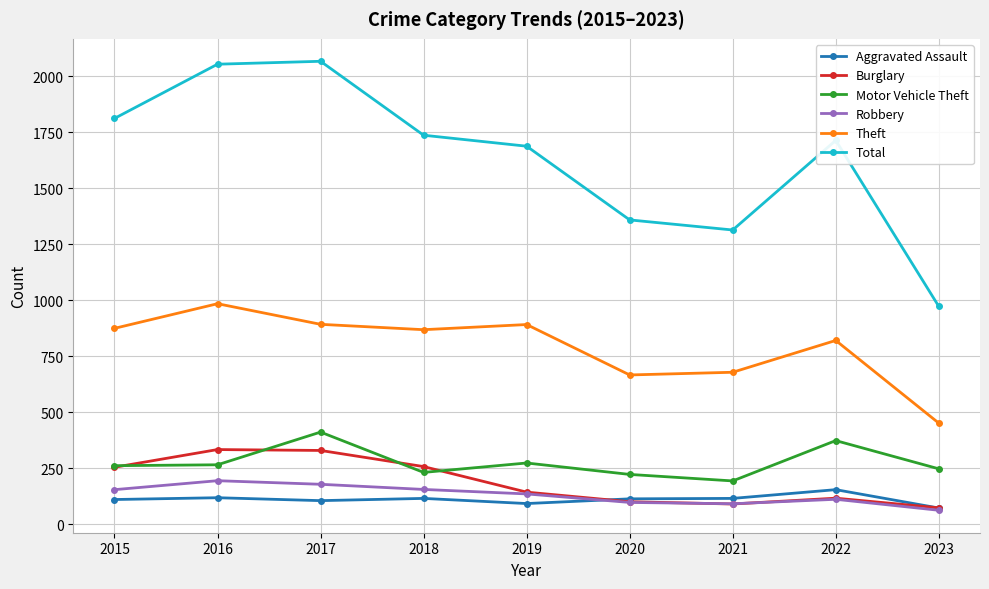

At which label does Robbery reach its minimum?

2023